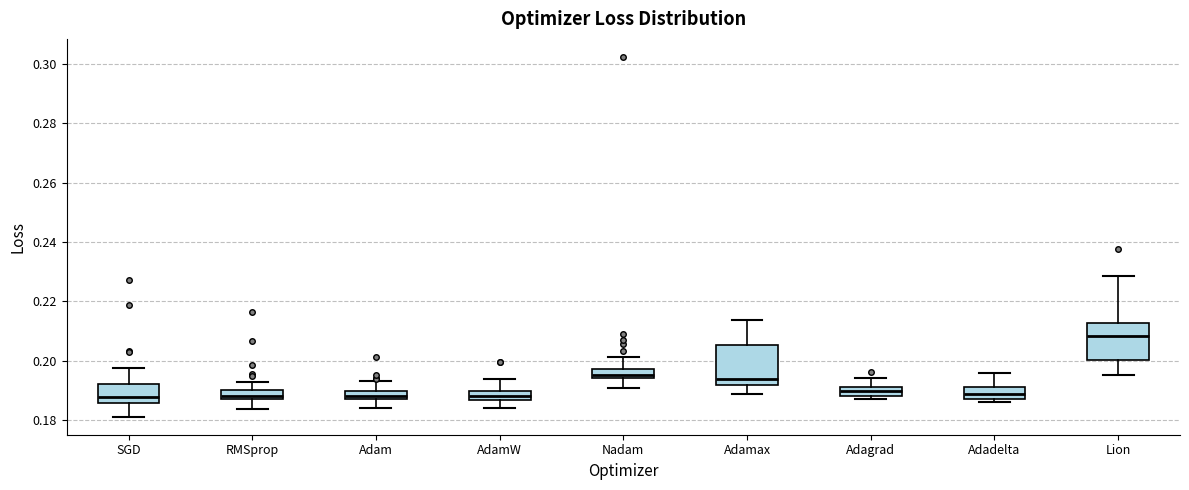

Which box's median line is the highest?

Lion